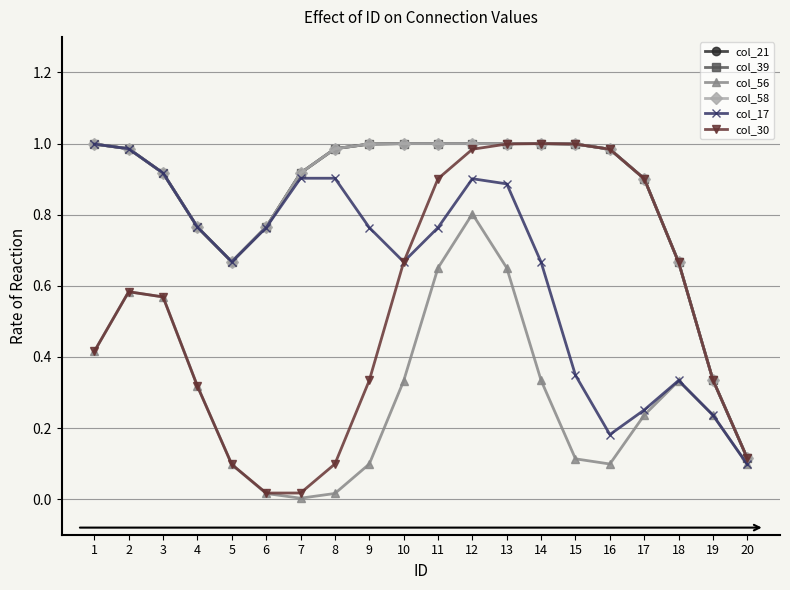

Where is the first local minimum for col_56?

7